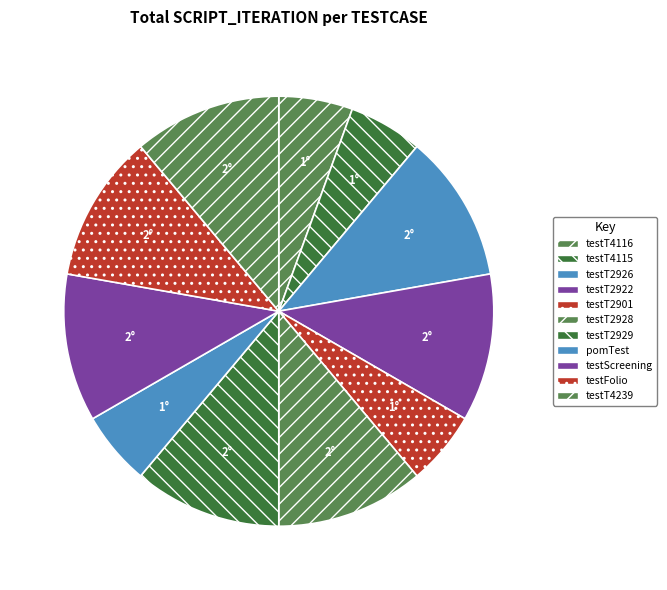

How many segments does this pie chart have?

11